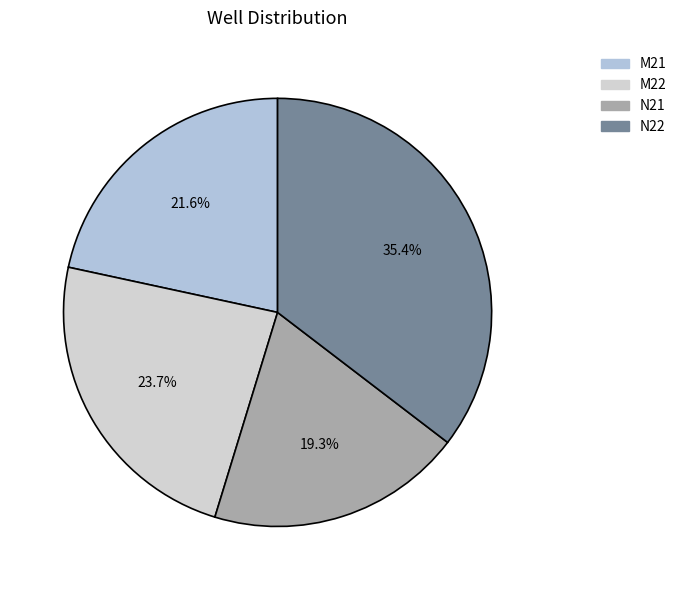

Count the number of slices in the pie.

4